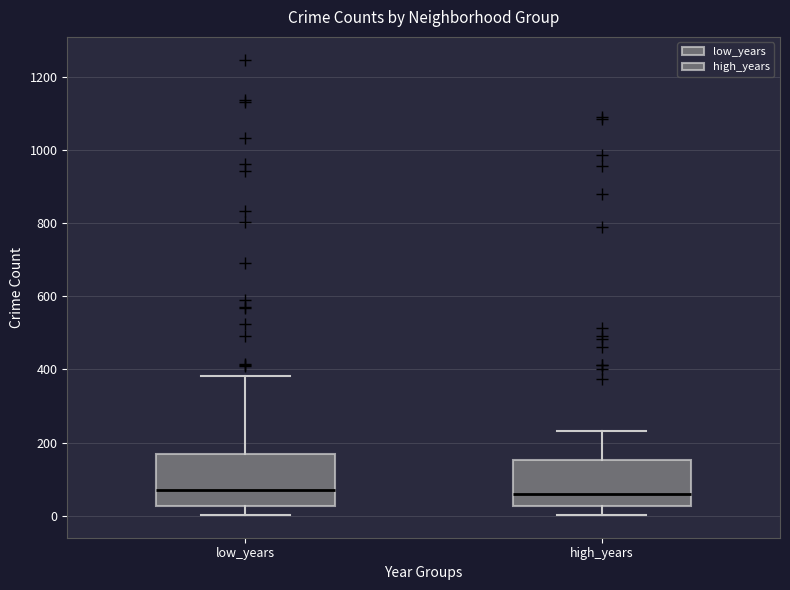

Reading left to right, read every box against the y-axis: the position of its median line, the range the box covers, and the ends of its whiskers. The values are not printed on the chart, so give them approximately, as read against the axis.

low_years: median 60, box 20 to 180, whiskers 0 to 380
high_years: median 60, box 20 to 160, whiskers 0 to 240